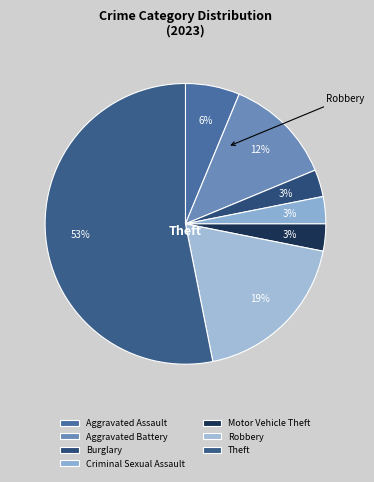

What is the ratio of the value at Criminal Sexual Assault to the value at Robbery?

0.2